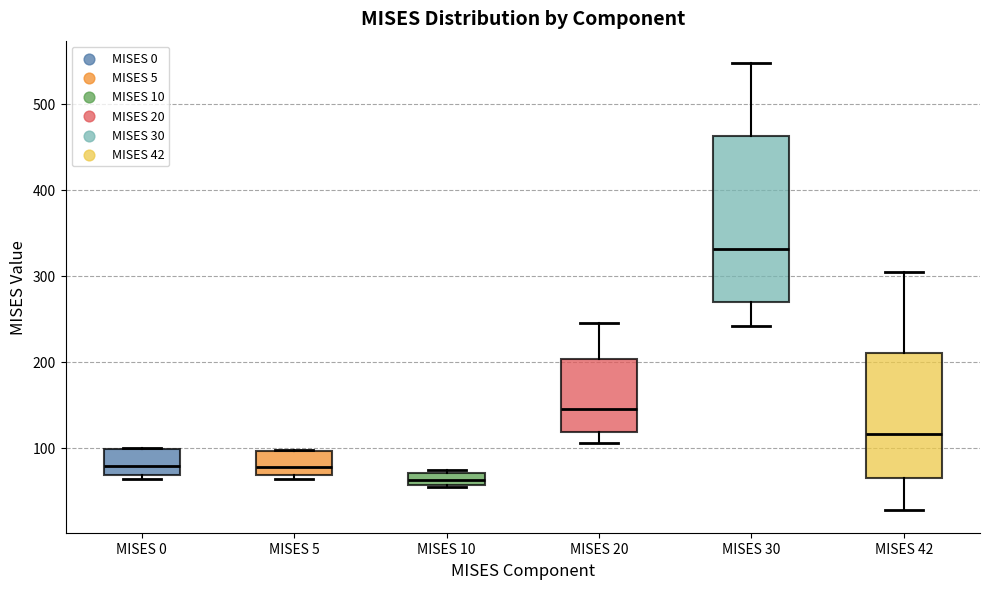

Where is the upper edge of the box for MISES 20 on the y-axis? The values are not printed on the chart, so give them approximately, as read against the axis.

200